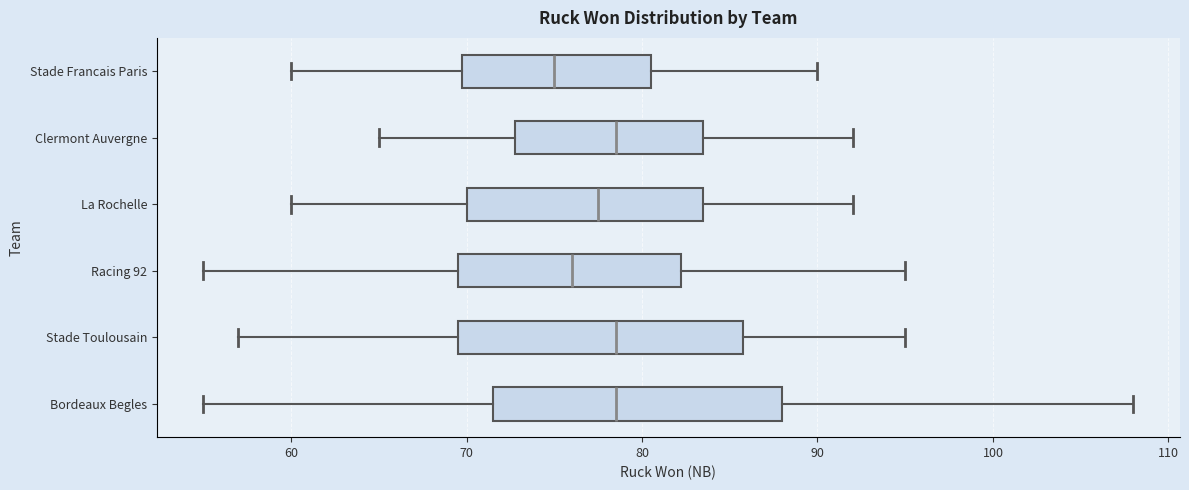

Reading bottom to top, read every box against the x-axis: the position of its median line, the range the box covers, and the ends of its whiskers. The values are not printed on the chart, so give them approximately, as read against the axis.

Bordeaux Begles: median 79, box 72 to 88, whiskers 55 to 108
Stade Toulousain: median 79, box 70 to 86, whiskers 57 to 95
Racing 92: median 76, box 70 to 82, whiskers 55 to 95
La Rochelle: median 78, box 70 to 84, whiskers 60 to 92
Clermont Auvergne: median 79, box 73 to 84, whiskers 65 to 92
Stade Francais Paris: median 75, box 70 to 81, whiskers 60 to 90